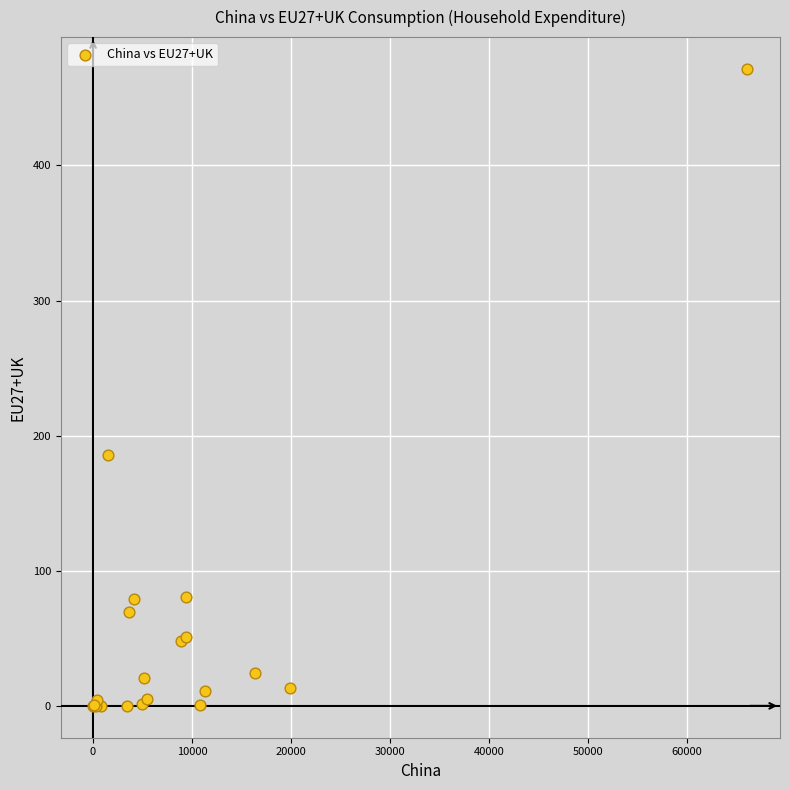

What Y value in the scatter plot is closest to 235?

185.8